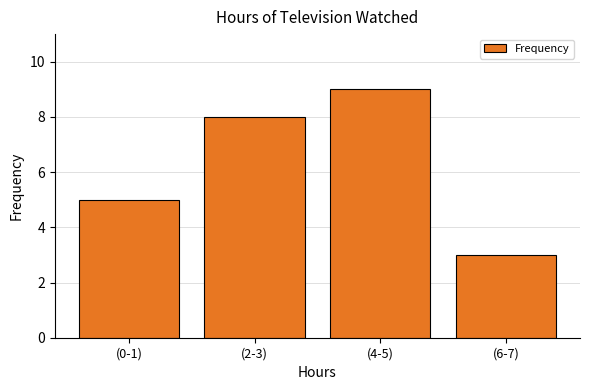

Reading left to right, what are all the values shown in this chart?

(0-1)=5	(2-3)=8	(4-5)=9	(6-7)=3